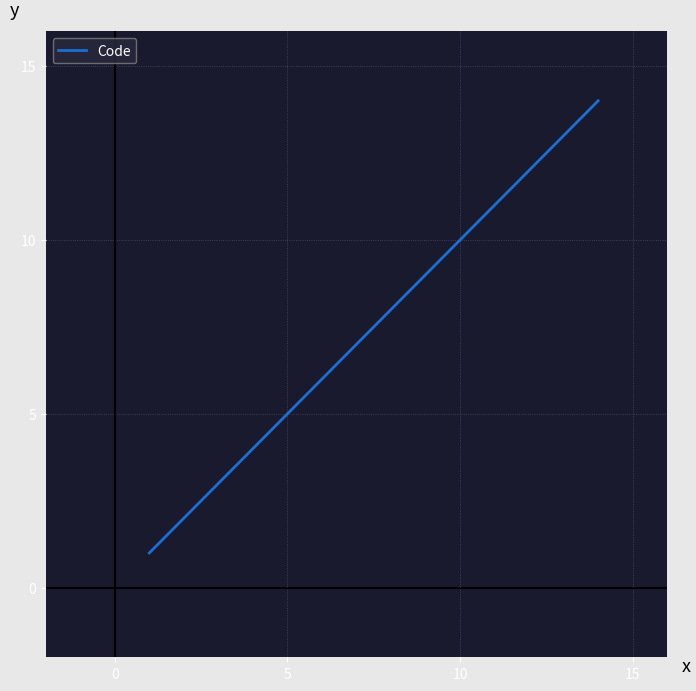

What is the difference between the maximum and minimum values?

13